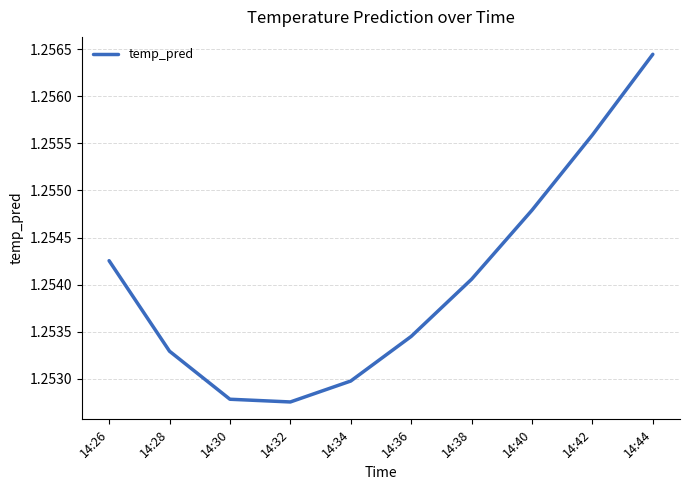

What is the sum of the values at 14:44 and 14:34?

2.5